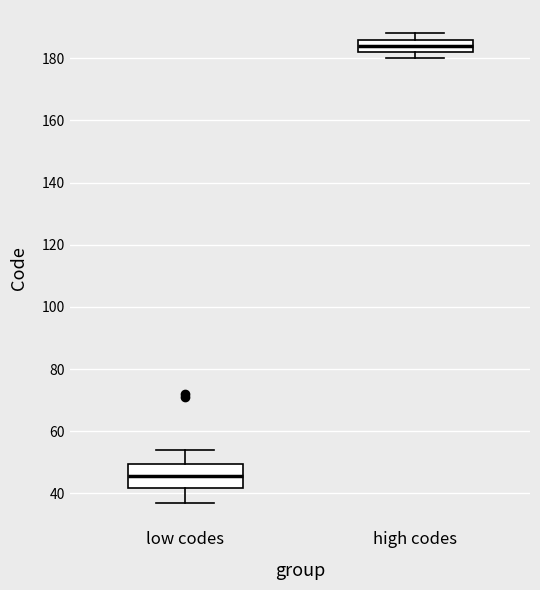

Comparing the boxes themselves (not the whiskers), which one is the tallest?

low codes